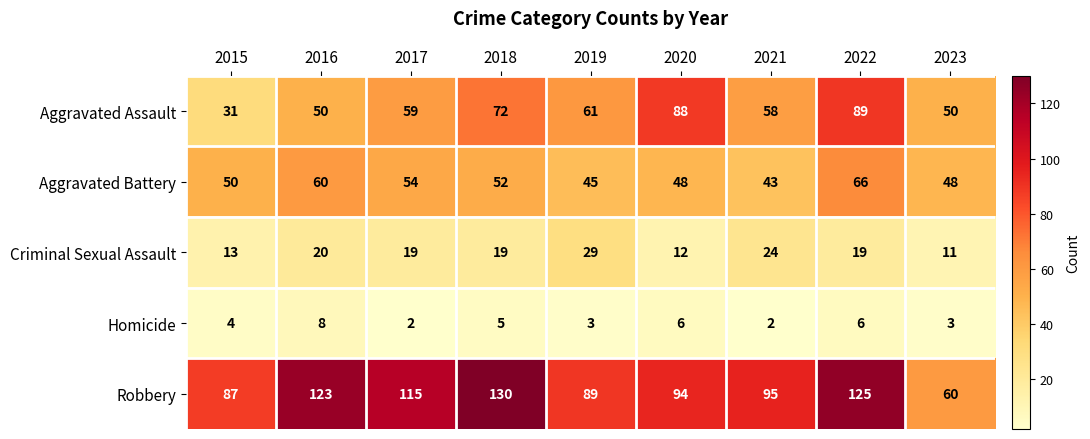

What is the minimum value for Aggravated Battery?

43